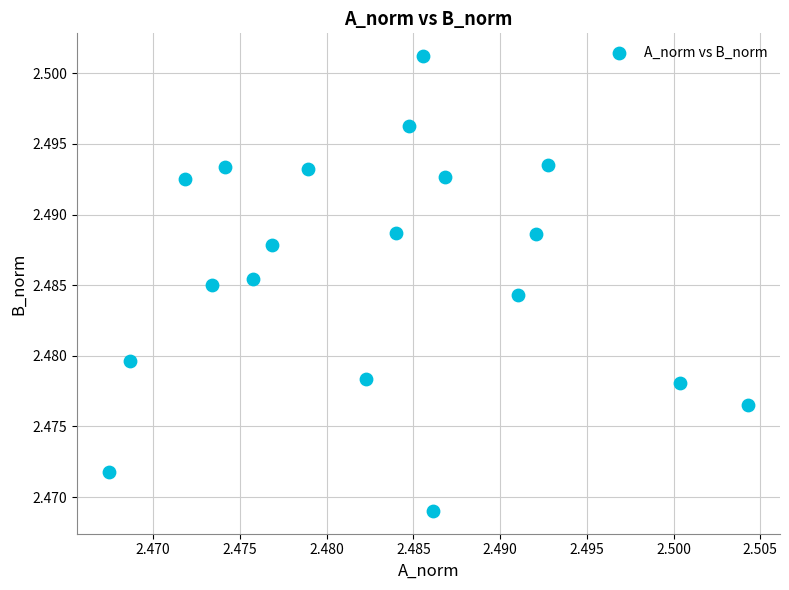

How many data points are displayed?

19